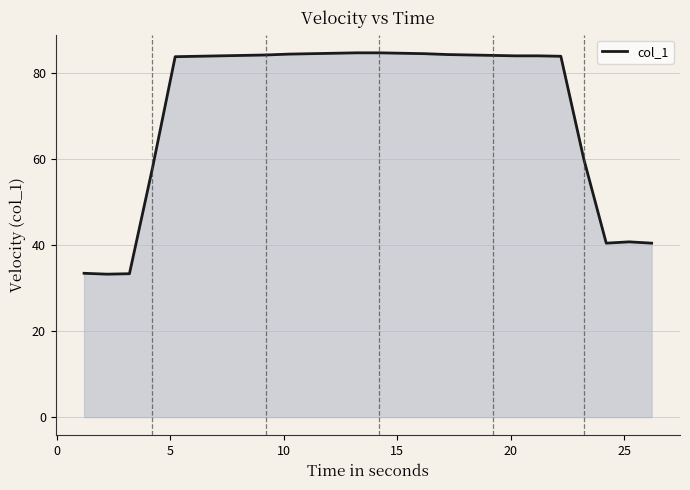

What is the difference between the maximum and minimum values?

51.4